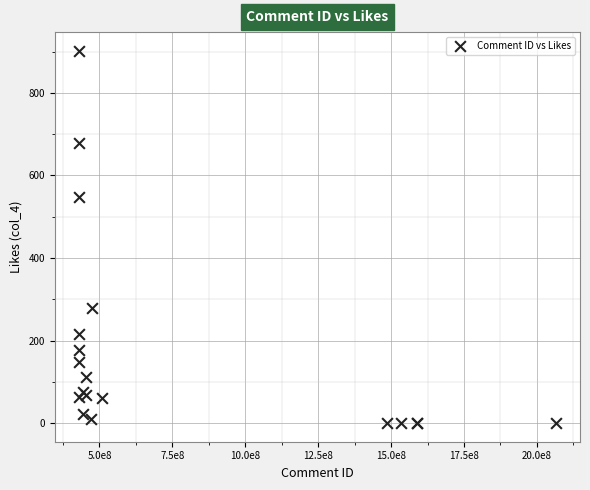

What Y value in the scatter plot is closest to 451?

548